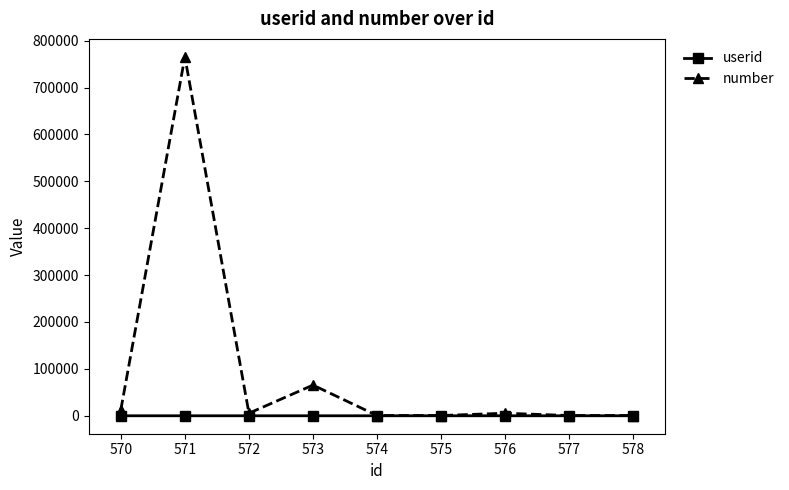

What is the sum of the number values at 575 and 573?

65975